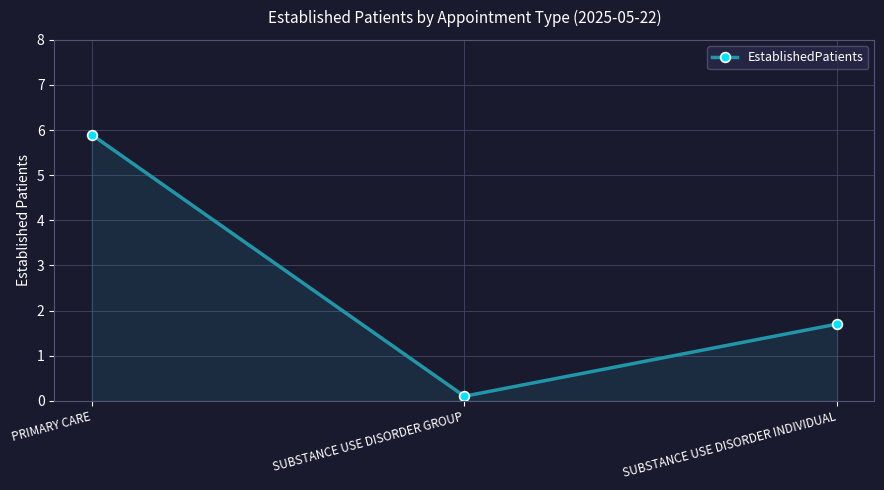

What is the change in value from PRIMARY CARE to SUBSTANCE USE DISORDER INDIVIDUAL?

-4.2